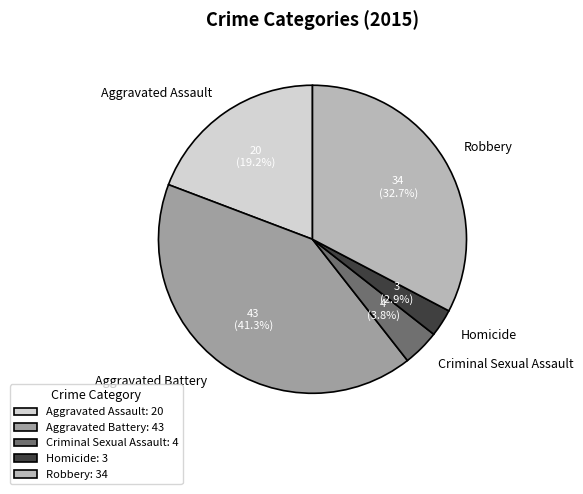

Between Robbery and Homicide, which is larger?

Robbery